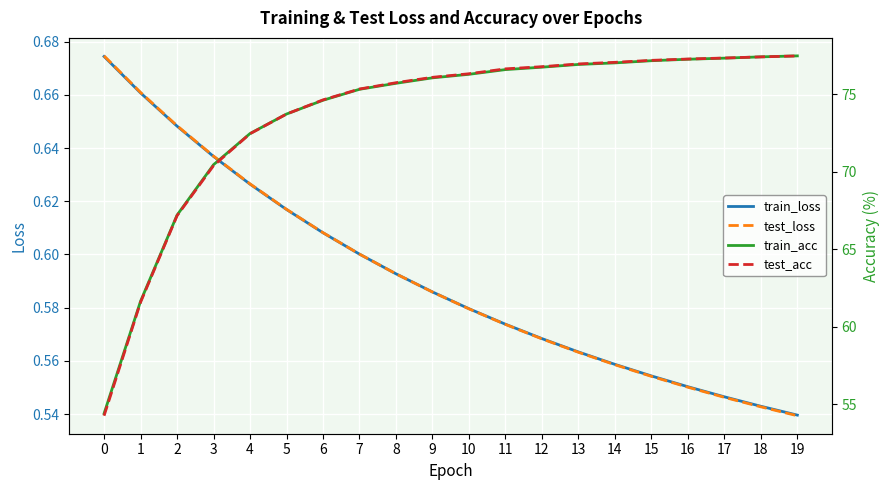

True or false: train_acc and test_loss cross at least once.

False